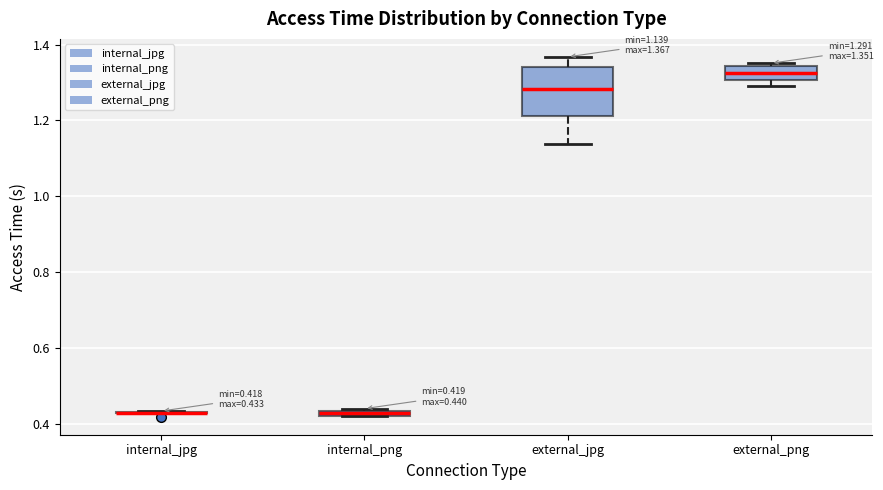

Comparing the boxes themselves (not the whiskers), which one is the tallest?

external_jpg